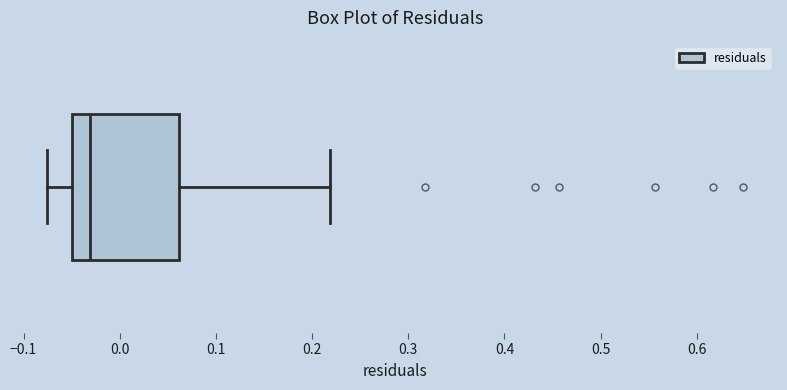

Read this box plot against the x-axis: the position of the median line, the range covered by the box, and the ends of both whiskers. The values are not printed on the chart, so give them approximately, as read against the axis.

median -0.03, box -0.05 to 0.06, whiskers -0.08 to 0.22